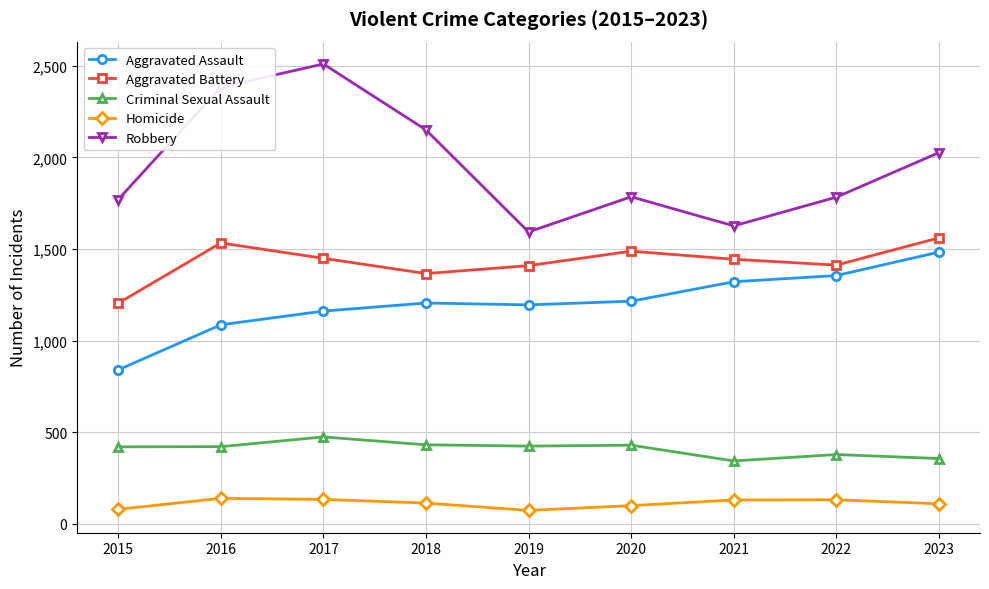

What is the greatest value displayed?

2510